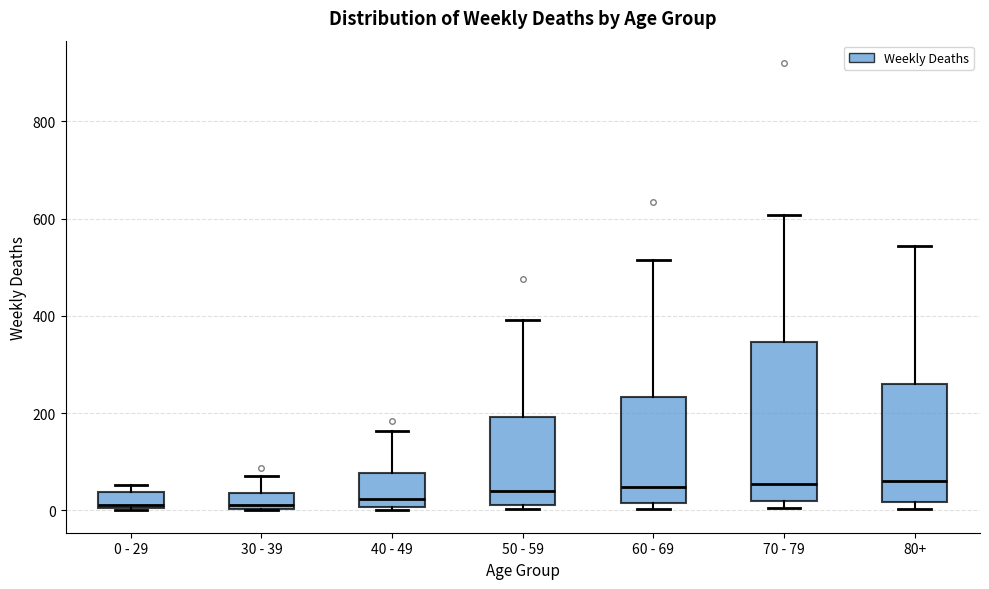

Reading left to right, transcribe this box plot: for each box, give where its median line is, the range the box spans, and where its two whiskers end, as read against the y-axis. The values are not printed on the chart, so give them approximately, as read against the axis.

0 - 29: median 20, box 0 to 40, whiskers 0 to 60
30 - 39: median 20, box 0 to 40, whiskers 0 to 80
40 - 49: median 20, box 0 to 80, whiskers 0 (just below the box's lower edge) to 160
50 - 59: median 40, box 20 to 200, whiskers 0 to 400
60 - 69: median 40, box 20 to 240, whiskers 0 to 520
70 - 79: median 60, box 20 to 340, whiskers 0 to 600
80+: median 60, box 20 to 260, whiskers 0 to 540